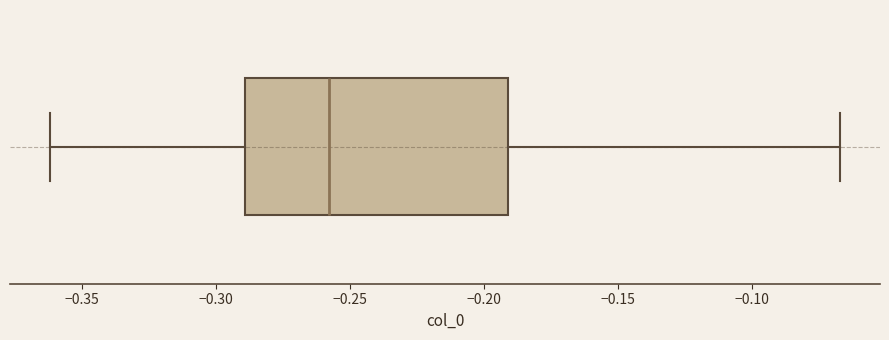

Where does the left whisker of the box end on the x-axis? The values are not printed on the chart, so give them approximately, as read against the axis.

-0.360